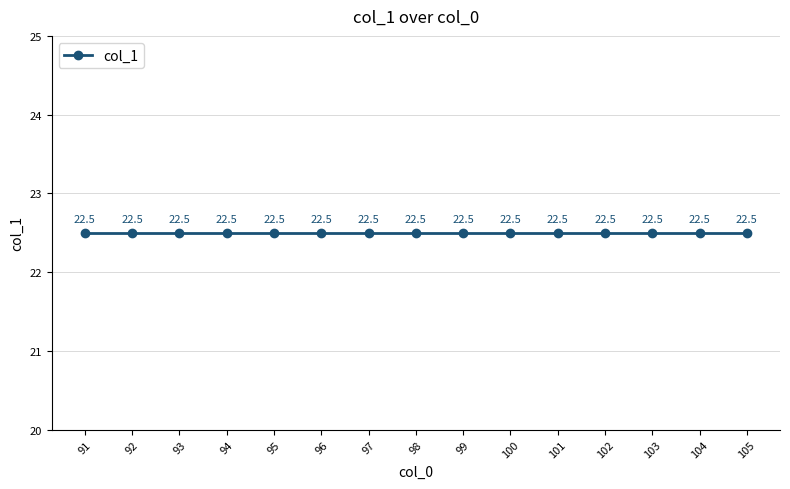

Which label corresponds to the smallest value in the chart?

91